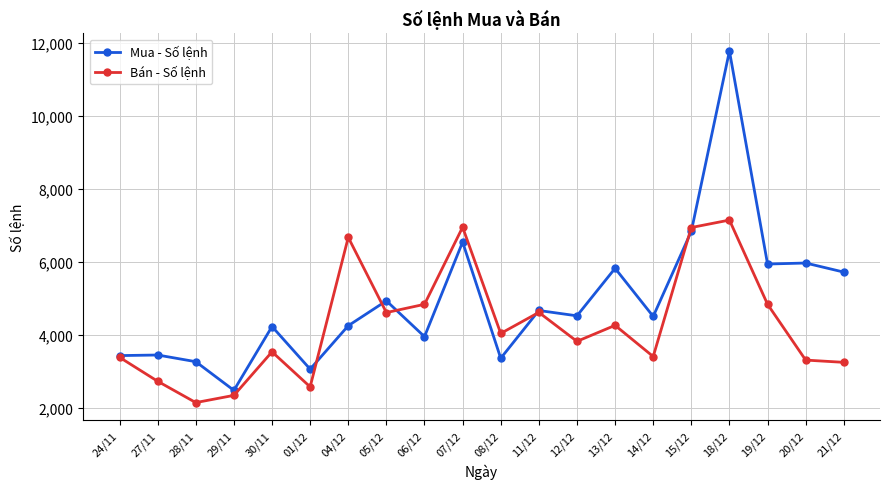

True or false: Bán - Số lệnh has more than 0 points higher than both neighbors.

True